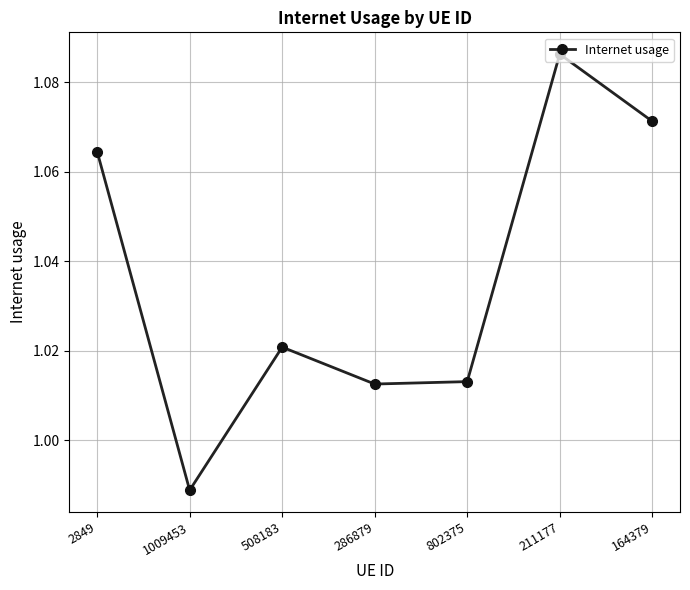

What position from the right is 1009453?

6